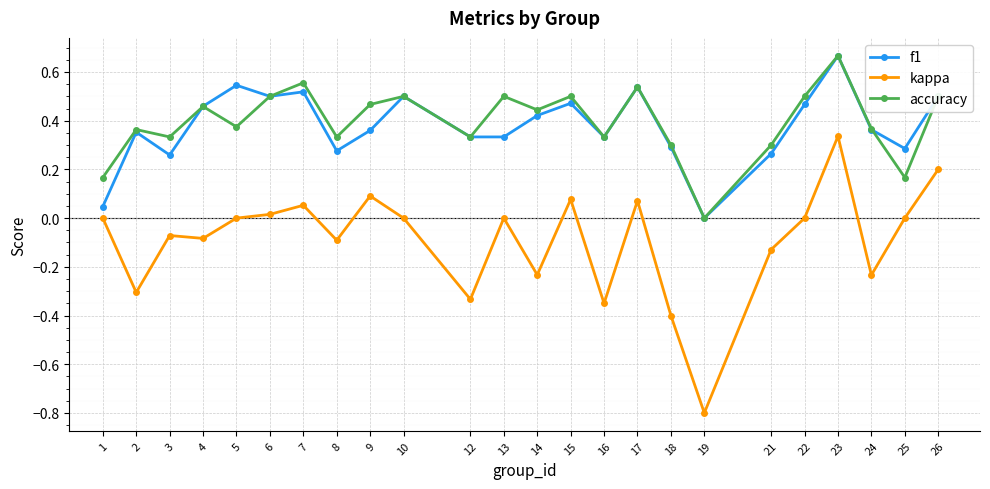

True or false: accuracy has more than 0 interior local peaks.

True